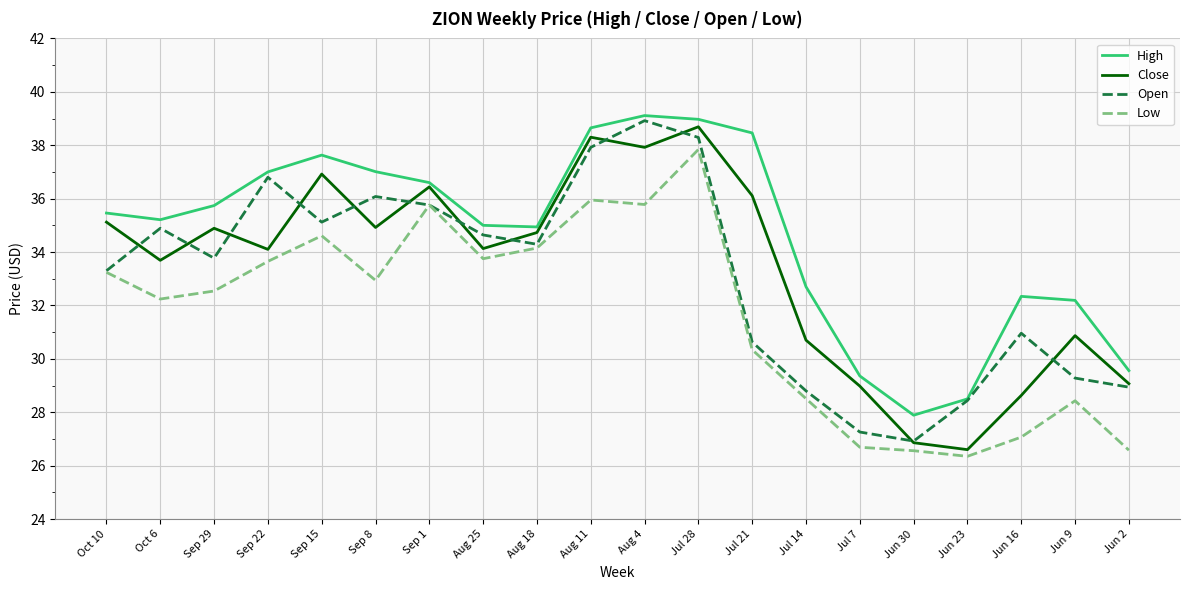

What is the difference between the High values at Jul 28 and Aug 25?

4.0